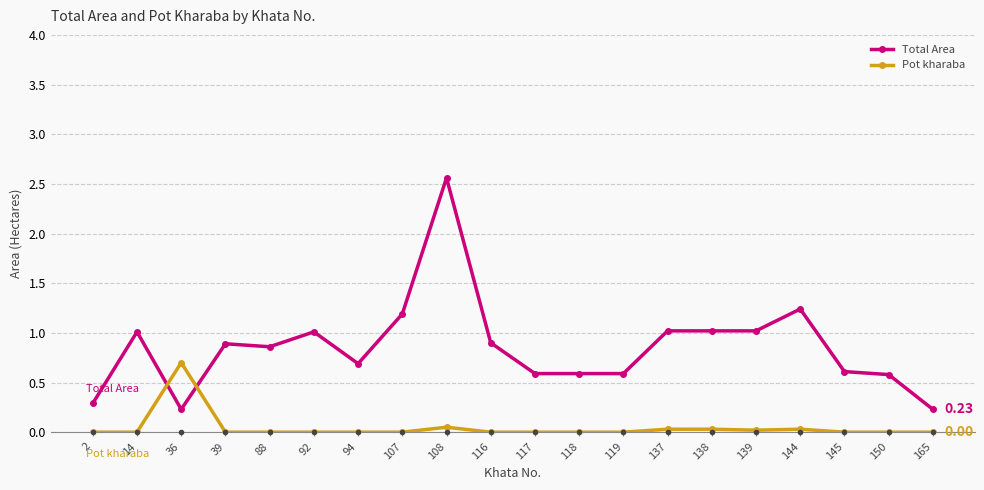

Rank the series at 92 from highest to lowest value.

Total Area, Pot kharaba